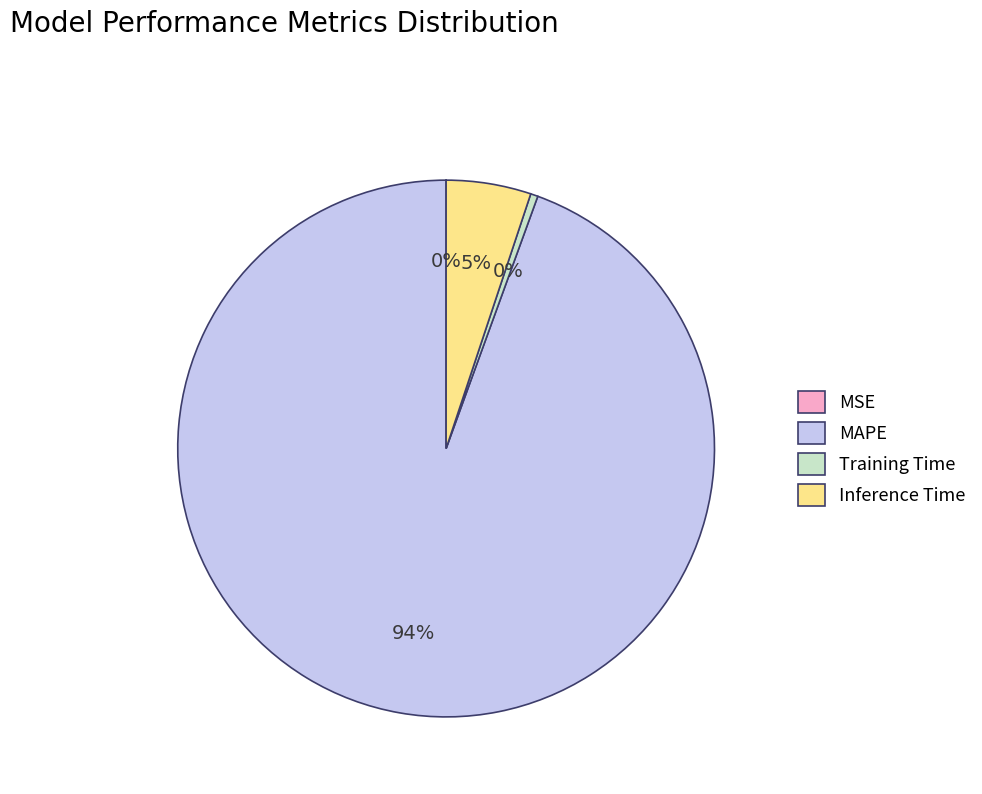

Do MAPE and Inference Time together represent more than half of the pie?

Yes